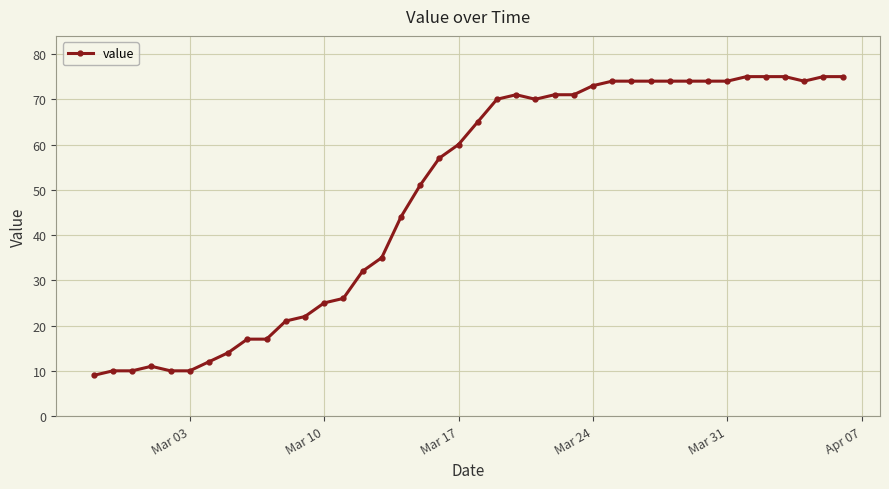

Does the chart display data point markers on the line(s)?

Yes